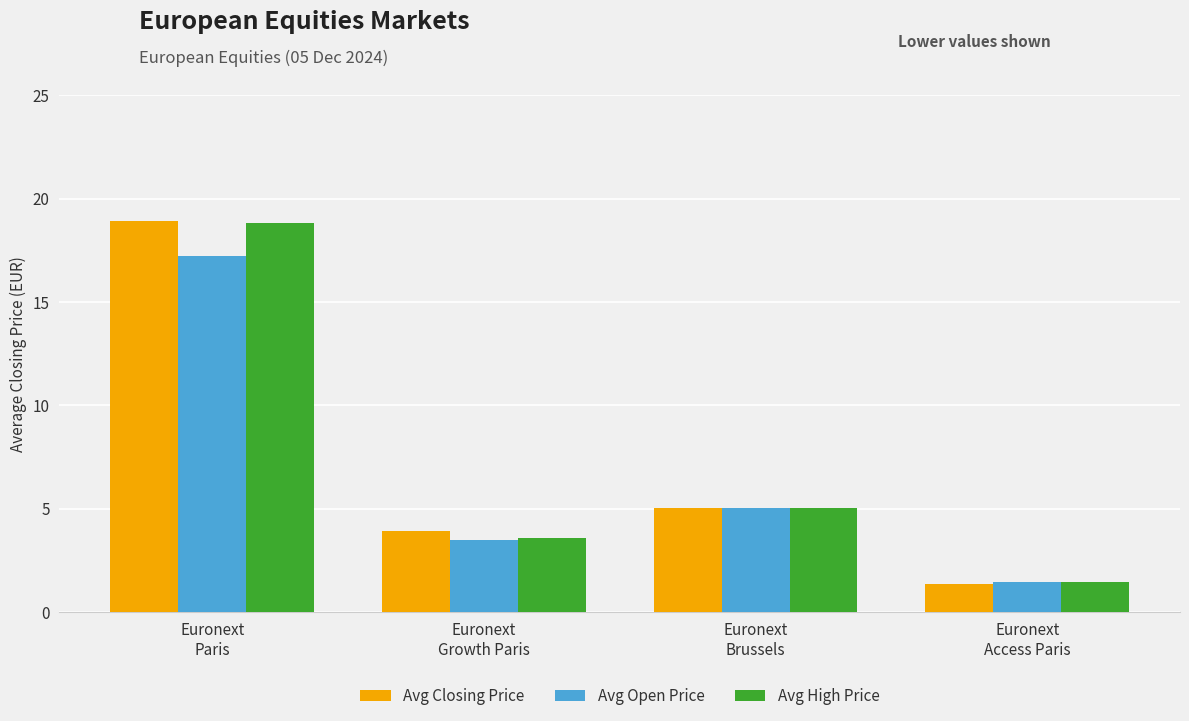

What are all the series names shown in the legend?

Avg Closing Price, Avg Open Price, Avg High Price